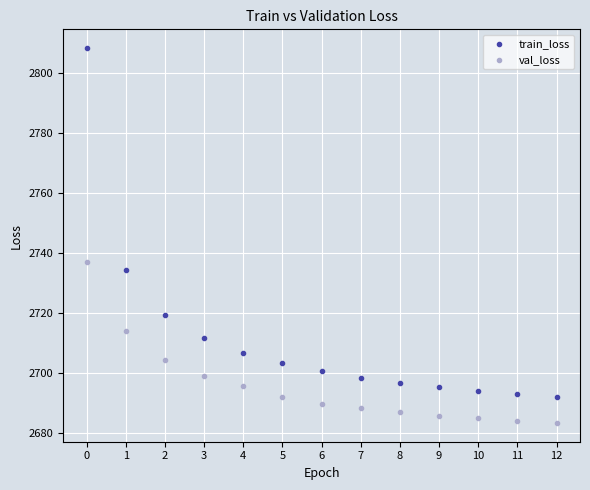

Across all series, what Y value is closest to 2745?

2737.0